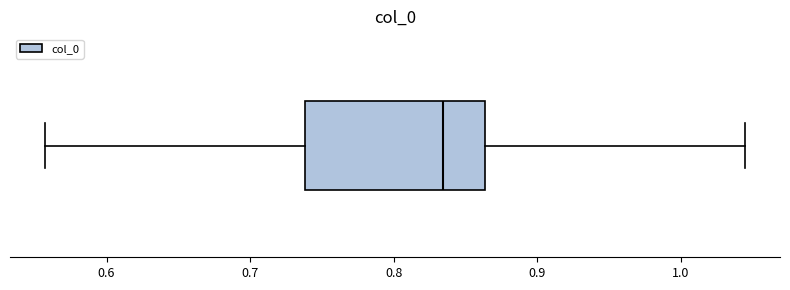

Transcribe this box plot: give where the median line is, the range the box spans, and where the two whiskers end, as read against the x-axis. The values are not printed on the chart, so give them approximately, as read against the axis.

median 0.83, box 0.74 to 0.86, whiskers 0.56 to 1.04